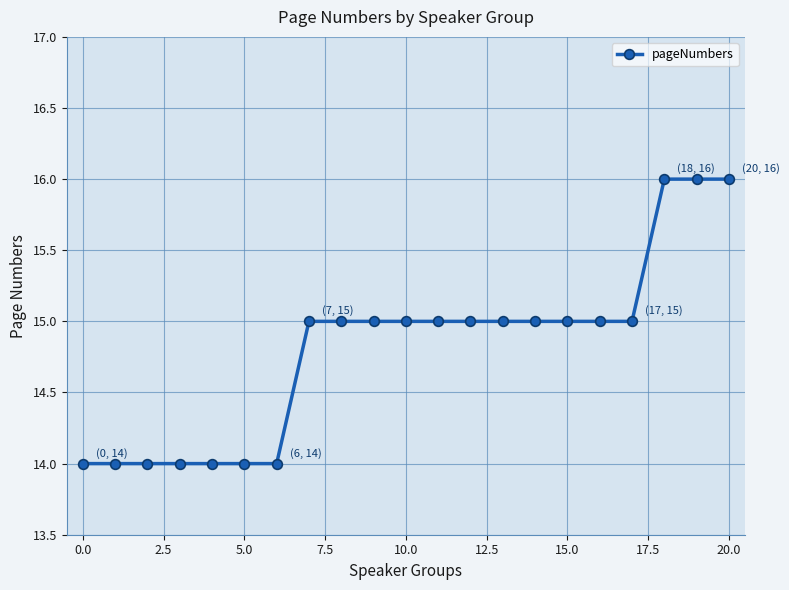

Count the values in the range 14 to 15.

18